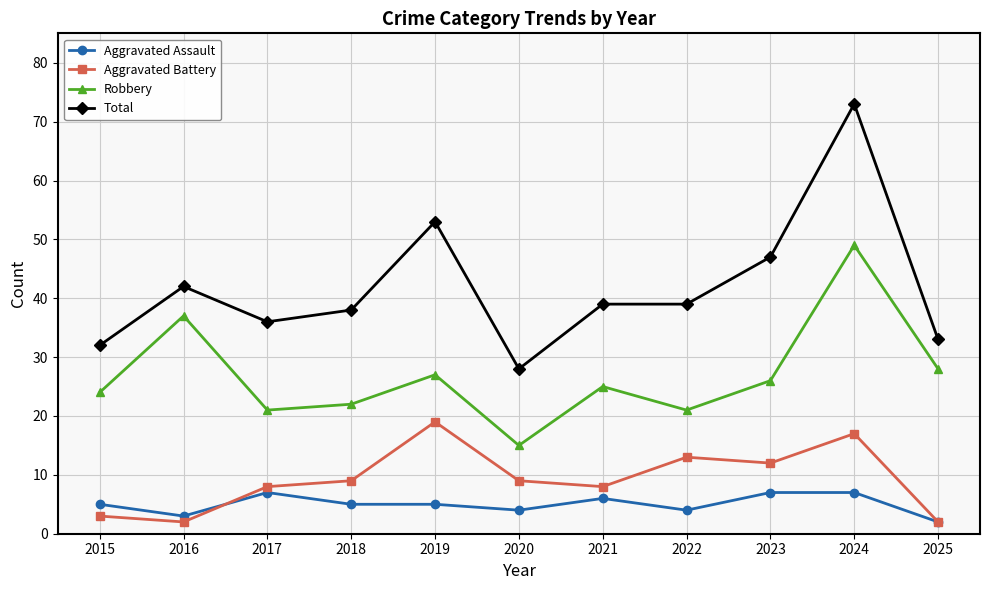

Is it true that Robbery equals 38 at 2021?

False